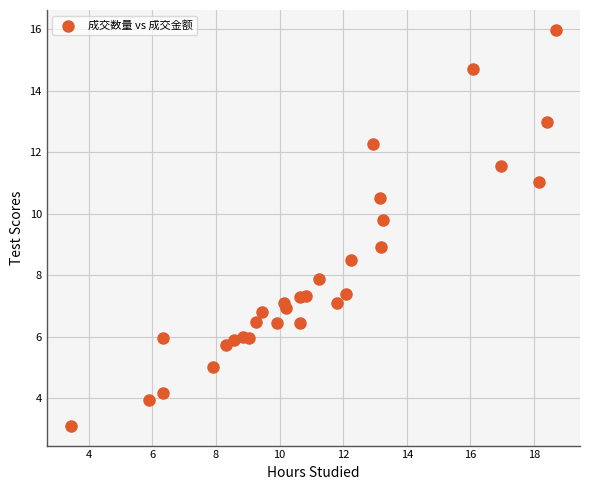

What is the range of X values (max minus min)?

15.2